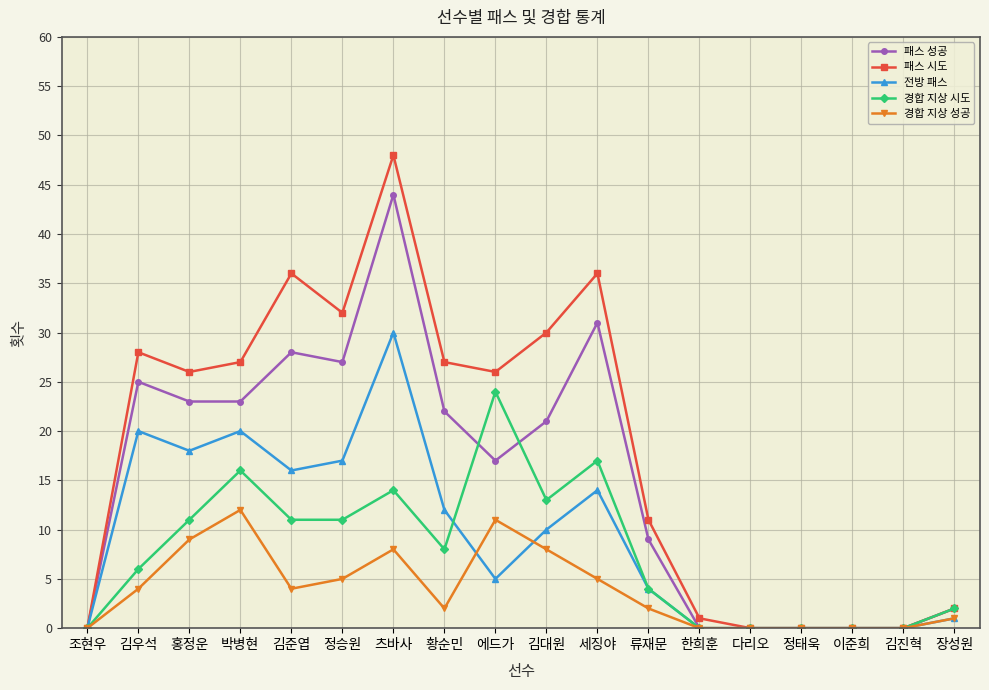

Rank the series by their maximum value, from highest to lowest.

패스 시도, 패스 성공, 전방 패스, 경합 지상 시도, 경합 지상 성공